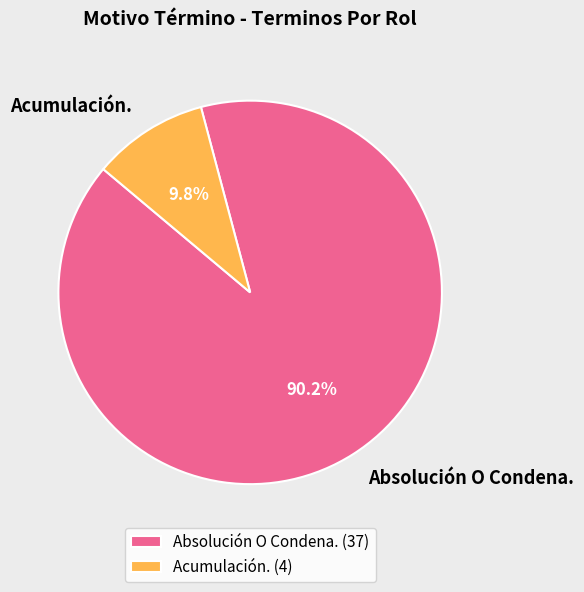

What percentage is NOT represented by Acumulación.?

90.2%